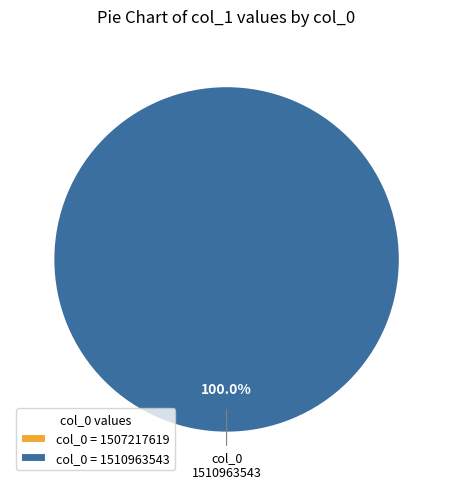

How much of the chart is everything except col_0 = 1507217619?

100.0%